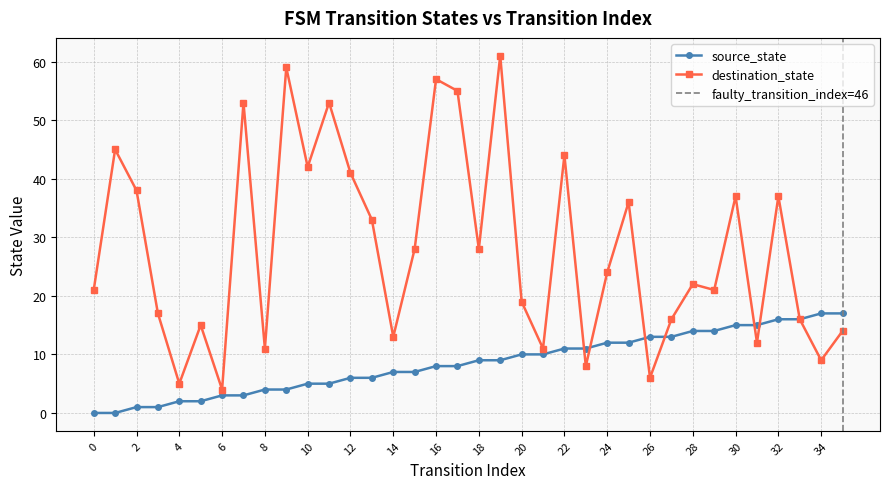

What is the difference between the maximum and minimum values in the destination_state series?

57